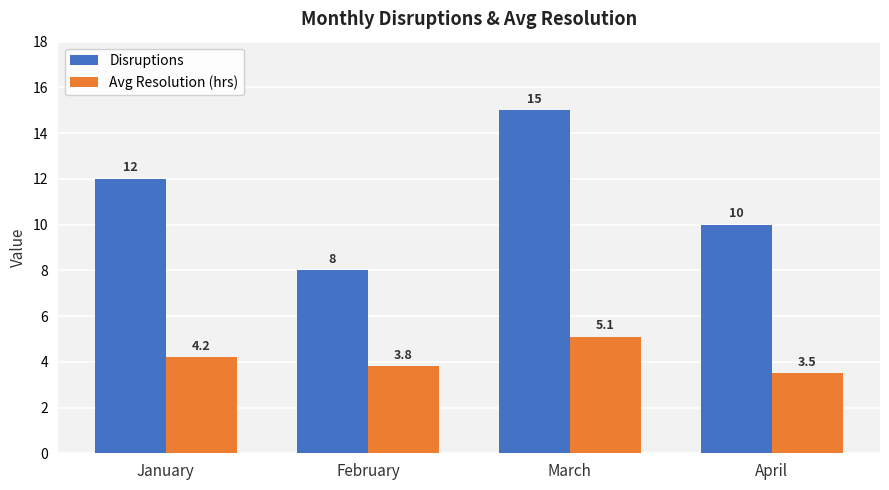

Which series has the largest total across all categories?

Disruptions